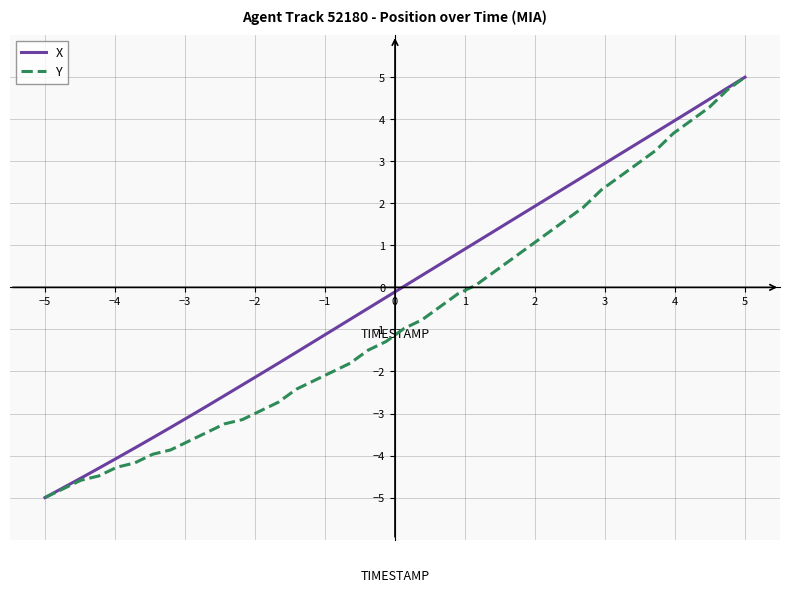

List the series in order of their overall mean, lowest first.

Y, X